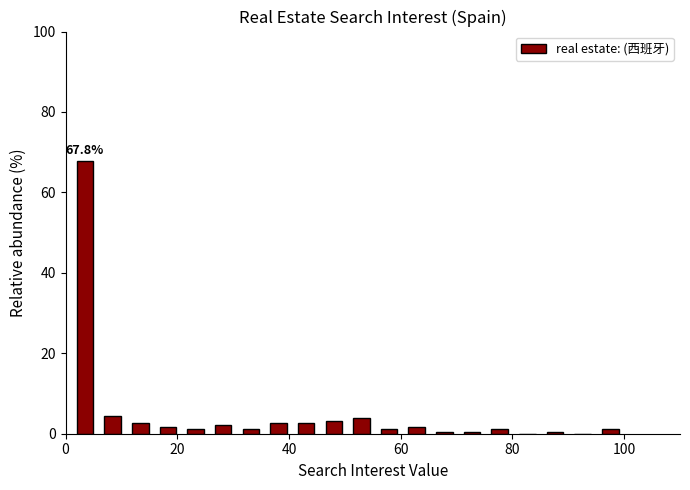

Around what value on the x-axis is the tallest bar? Give the approximate position of its centre, as read against the axis.

4